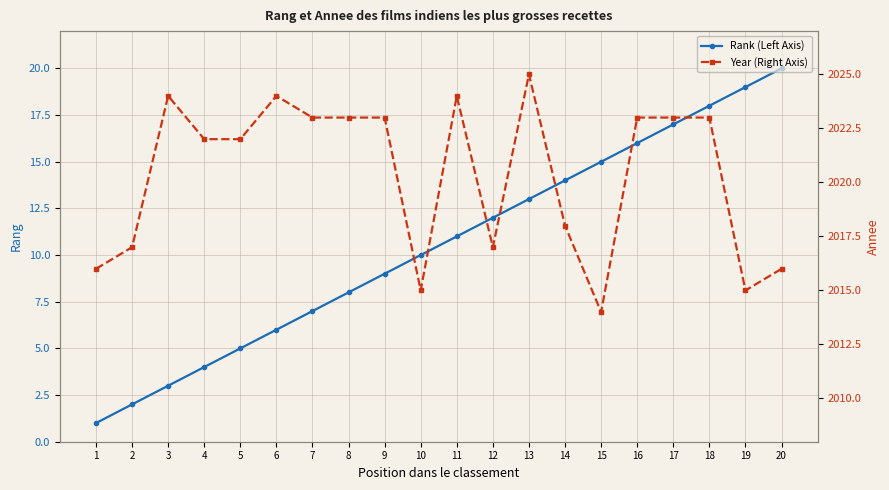

True or false: Rank (Left Axis) and Year (Right Axis) cross at least once.

False